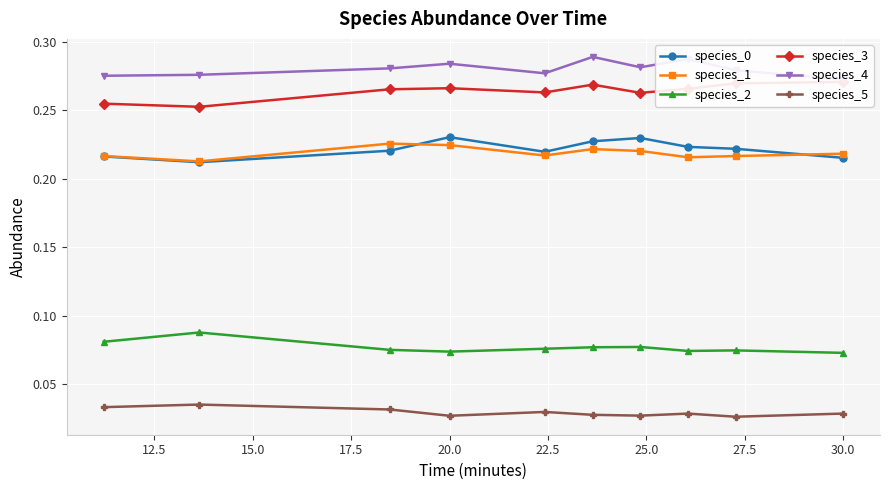

In species_1, how many points are lower than both neighbors (excluding endpoints)?

3